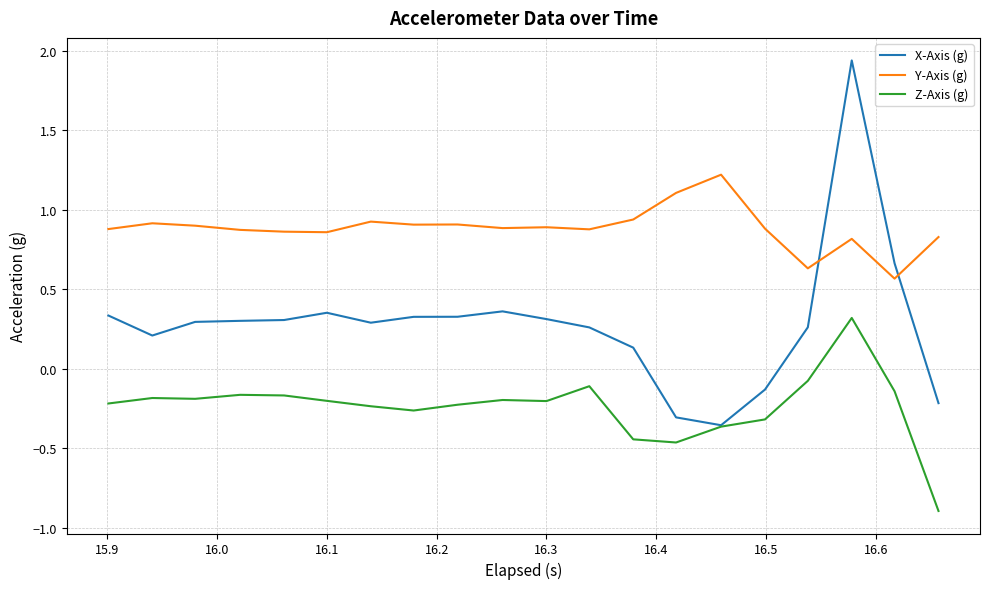

How many lines are shown in the chart?

3